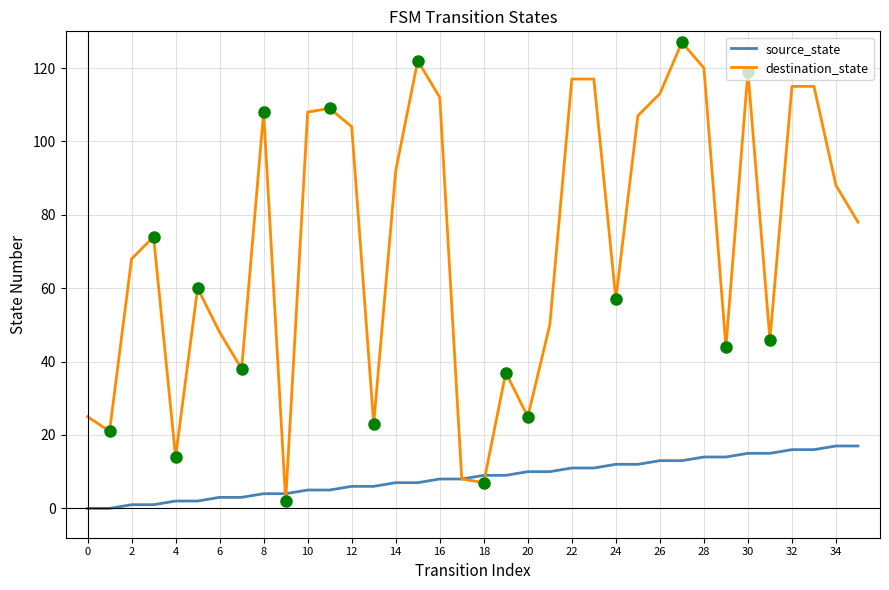

Which series has the largest total across all categories?

destination_state